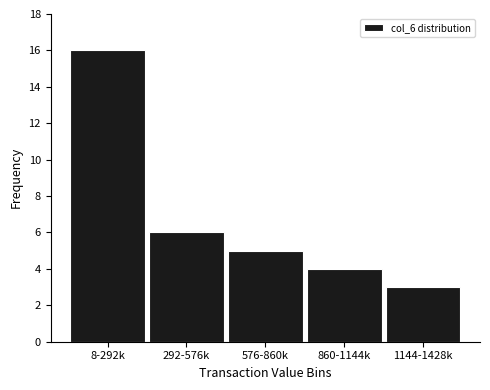

Reading left to right, list all the values displayed in this chart.

16	6	5	4	3